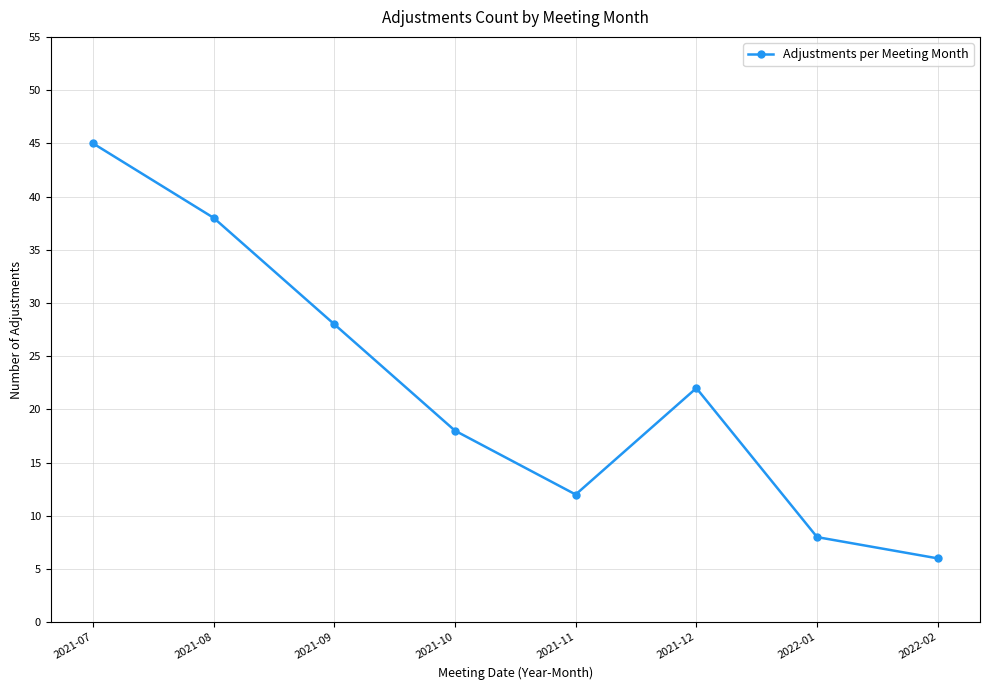

Rank the categories by value from lowest to highest.

2022-02, 2022-01, 2021-11, 2021-10, 2021-12, 2021-09, 2021-08, 2021-07